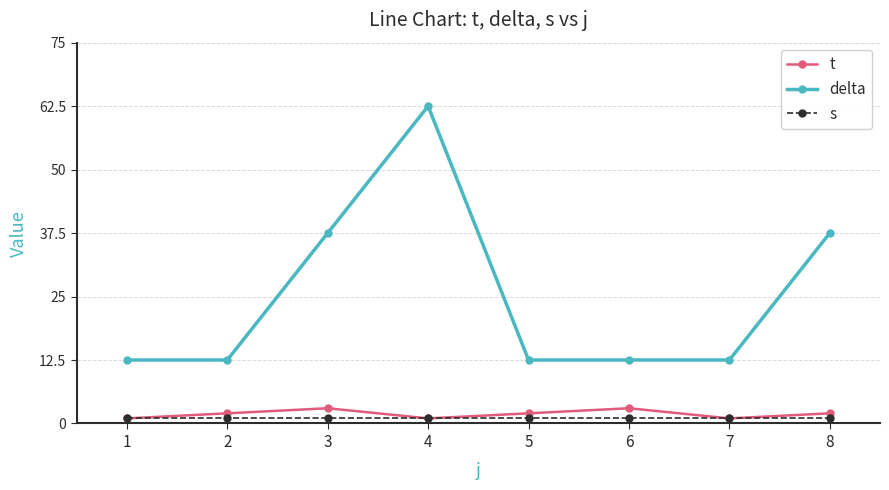

How many data points does each series have?

8